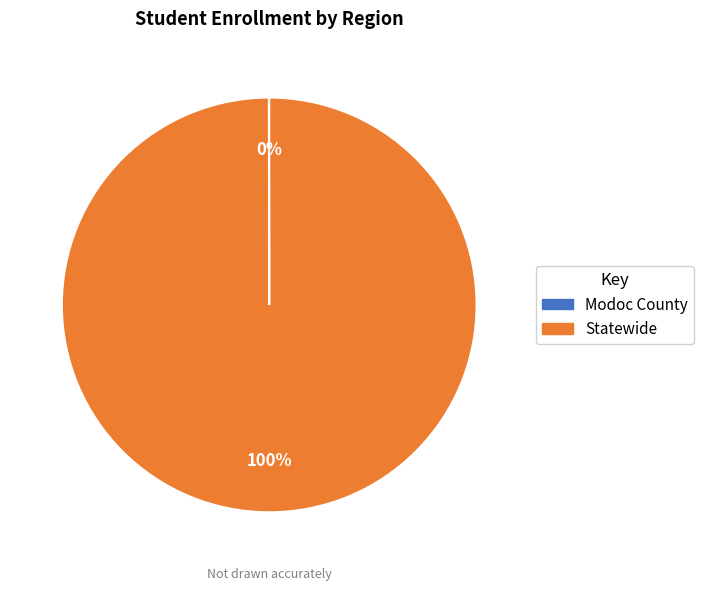

To the nearest percent, what is the difference between the largest and smallest slice percentages?

100%